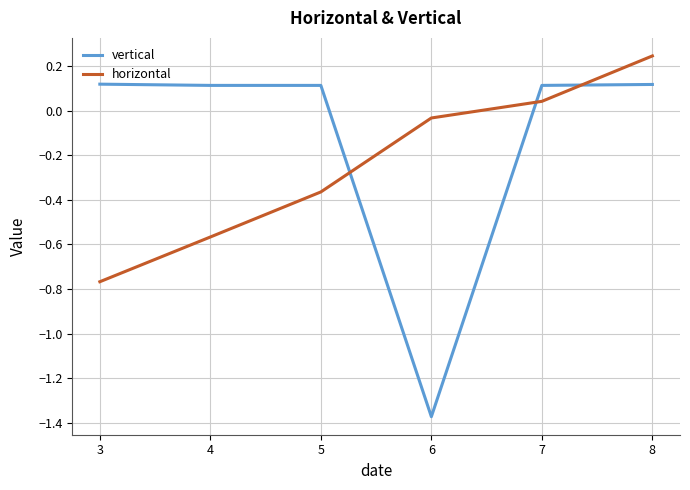

What is the difference between the second highest and minimum values in the vertical series?

1.5